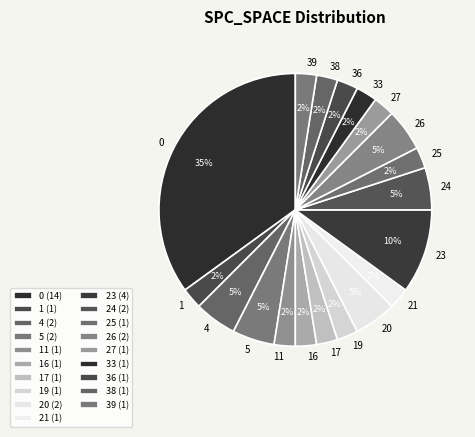

Count the number of slices in the pie.

19